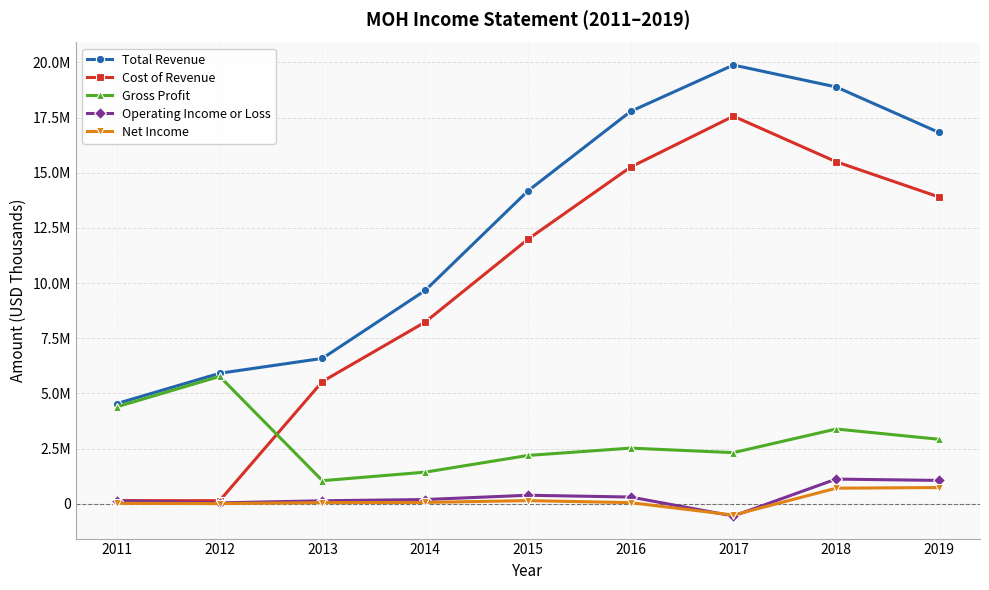

What is the highest value of the Gross Profit series?

5773000